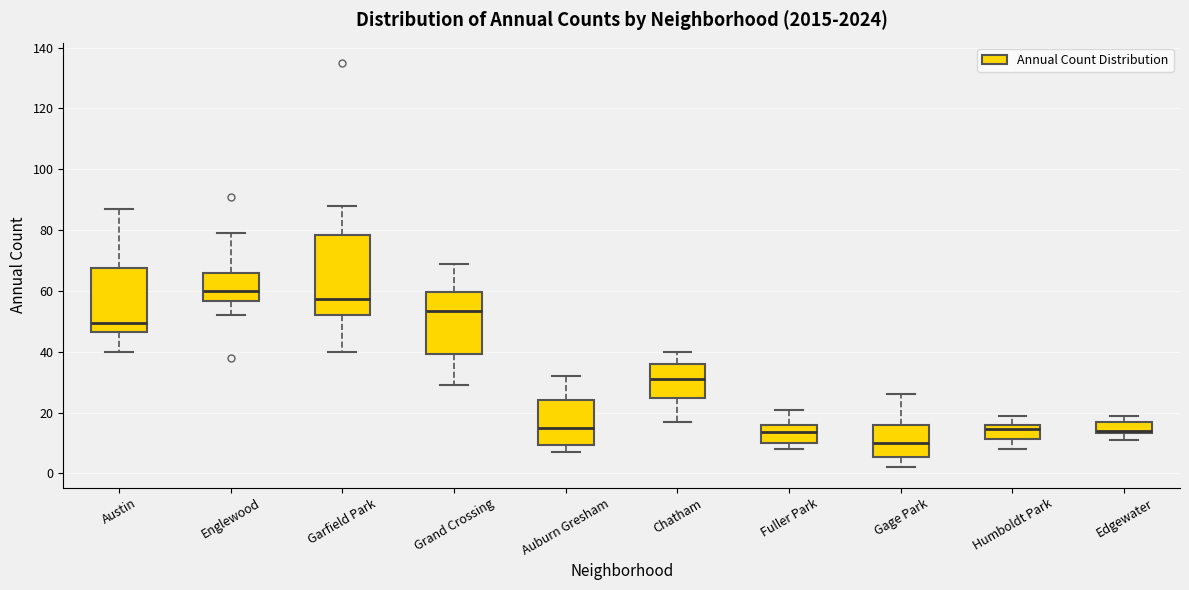

Which box is the tallest, from its lower edge to its upper edge?

Garfield Park